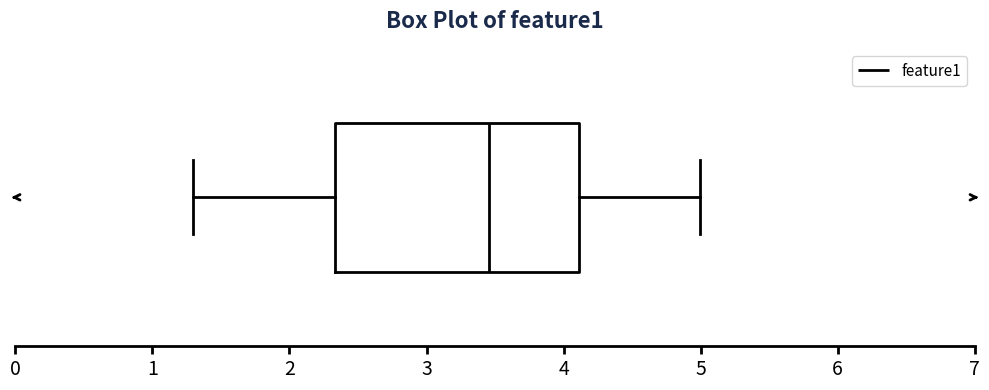

Where does the left whisker of the box end on the x-axis? The values are not printed on the chart, so give them approximately, as read against the axis.

1.3